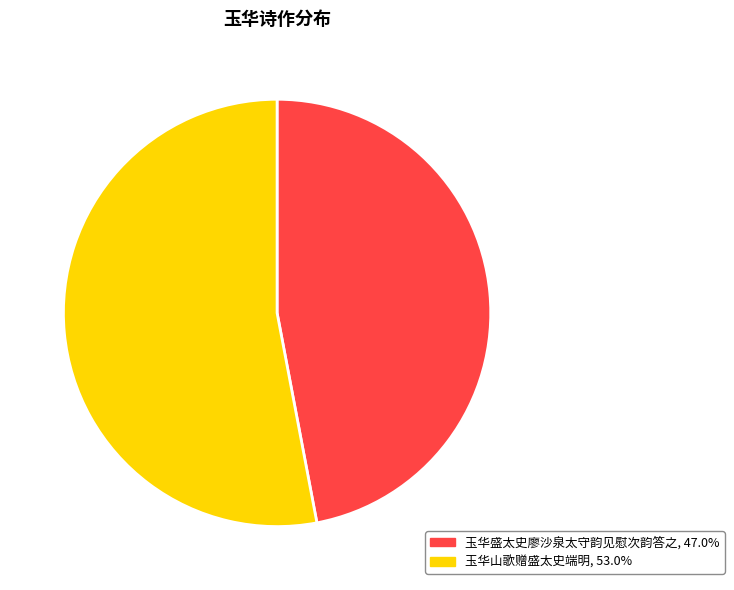

Rank the categories by value from lowest to highest.

玉华盛太史廖沙泉太守韵见慰次韵答之, 玉华山歌赠盛太史端明